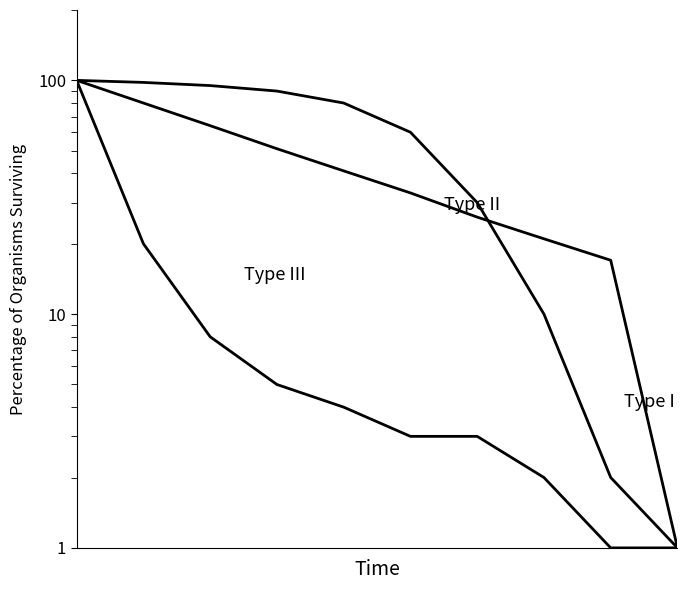

How many lines are shown in the chart?

3